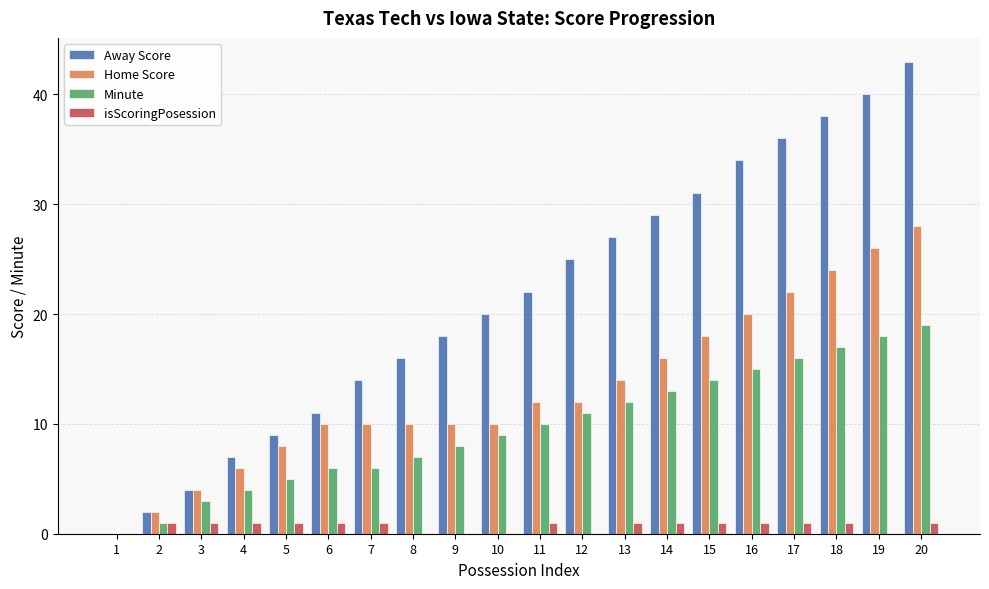

Reading right to left, extract all data points from this chart.

Away Score: 43	40	38	36	34	31	29	27	25	22	20	18	16	14	11	9	7	4	2	0
Home Score: 28	26	24	22	20	18	16	14	12	12	10	10	10	10	10	8	6	4	2	0
Minute: 19	18	17	16	15	14	13	12	11	10	9	8	7	6	6	5	4	3	1	0
isScoringPosession: 1	0	1	1	1	1	1	1	0	1	0	0	0	1	1	1	1	1	1	0